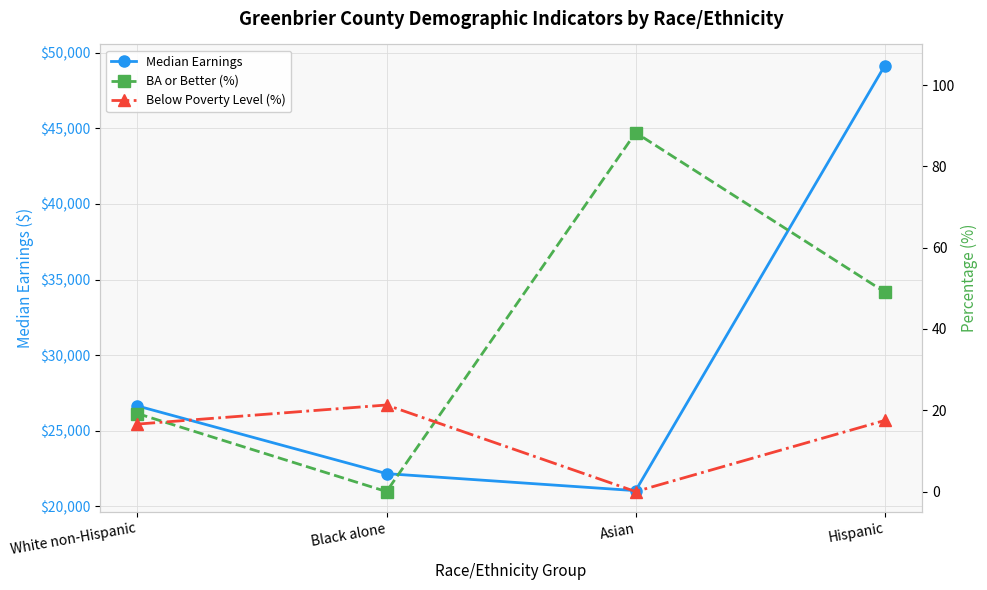

What are all the series names shown in the legend?

Median Earnings, BA or Better (%), Below Poverty Level (%)